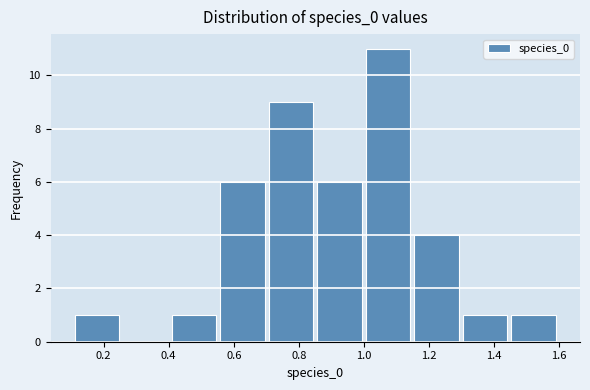

Over which range of the x-axis is the bar tallest?

1.00 to 1.14